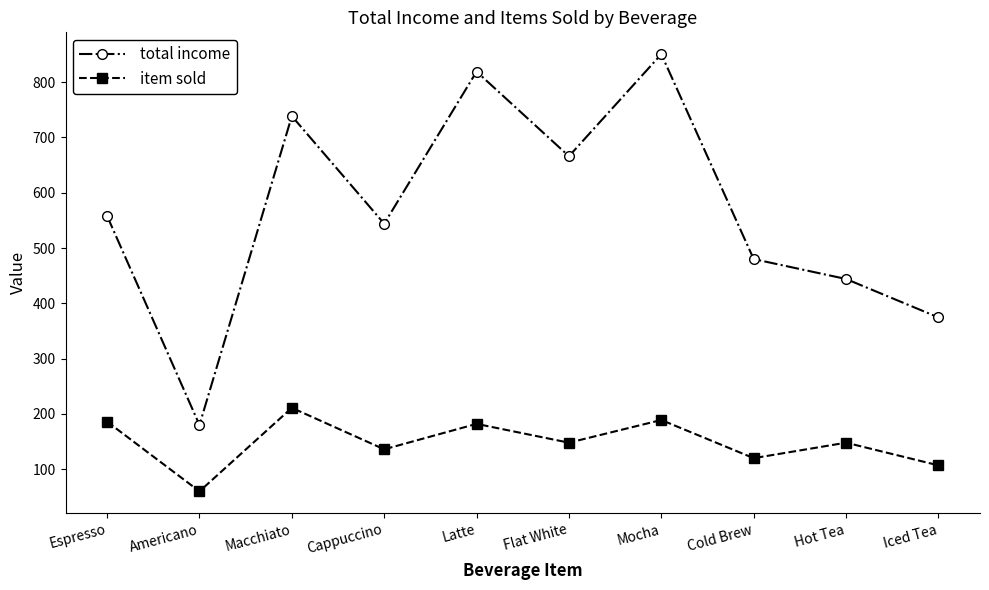

Which series has the largest range (max minus min)?

total income